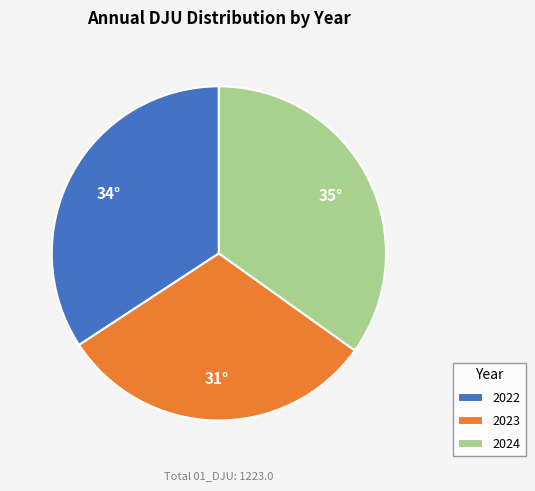

What is the largest slice in the pie chart?

2024